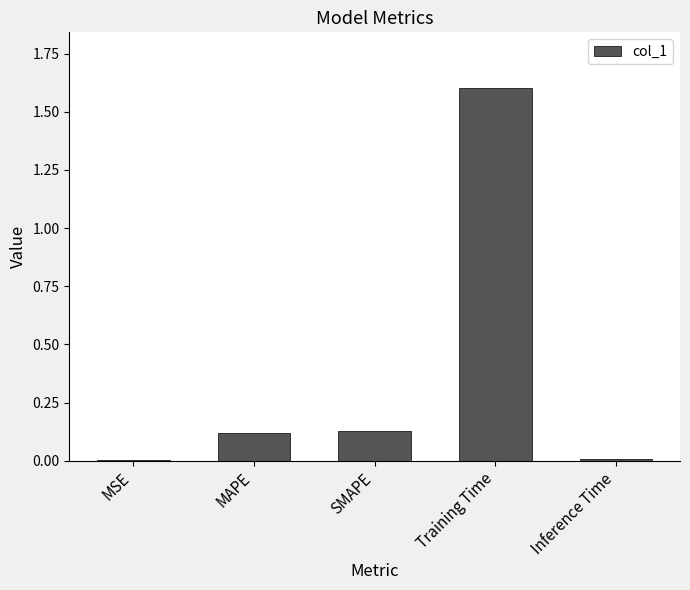

What is the average value?

0.4